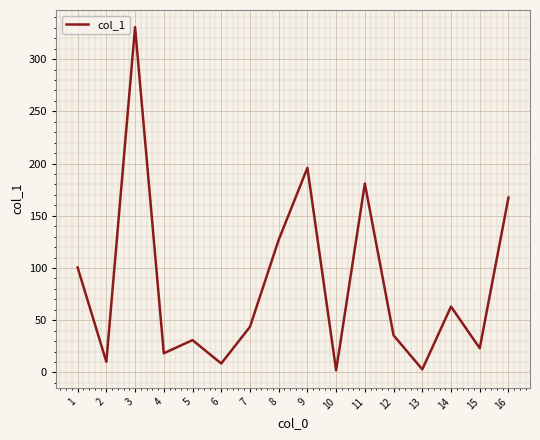

What is the change in value from 7 to 9?

+152.2